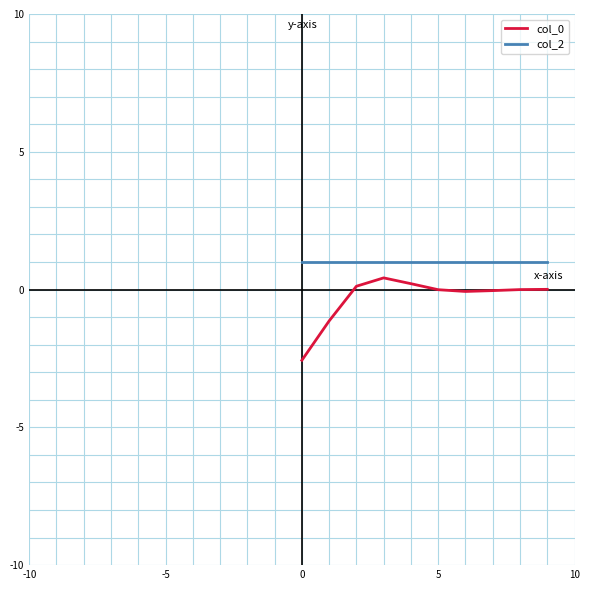

Is this an area chart (filled region under the line)?

No